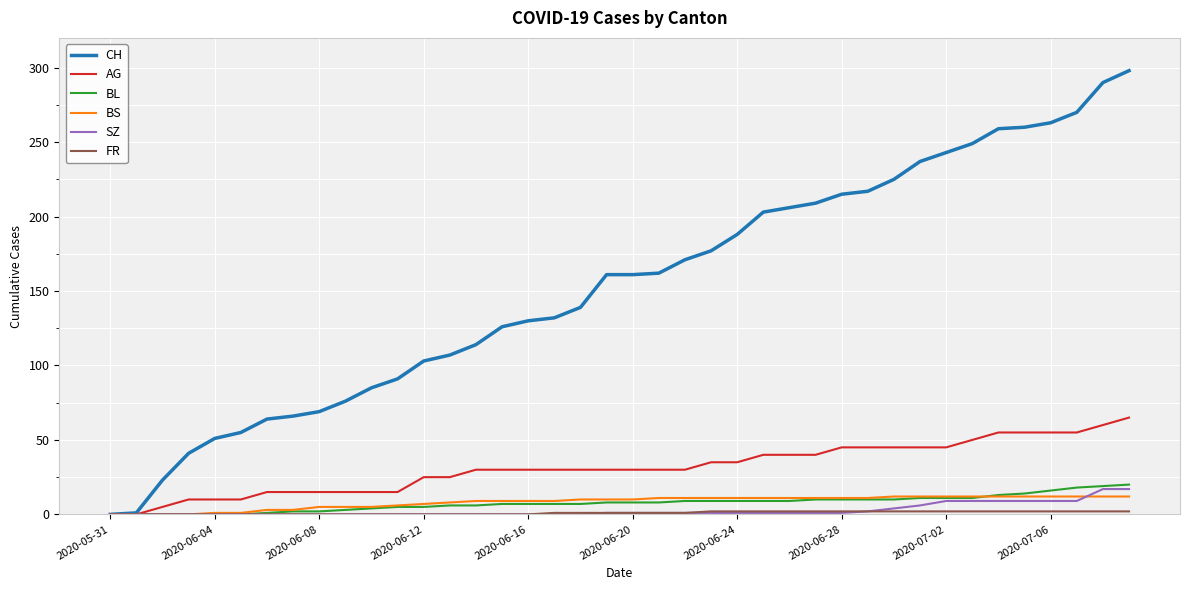

Which series has the largest total across all categories?

CH